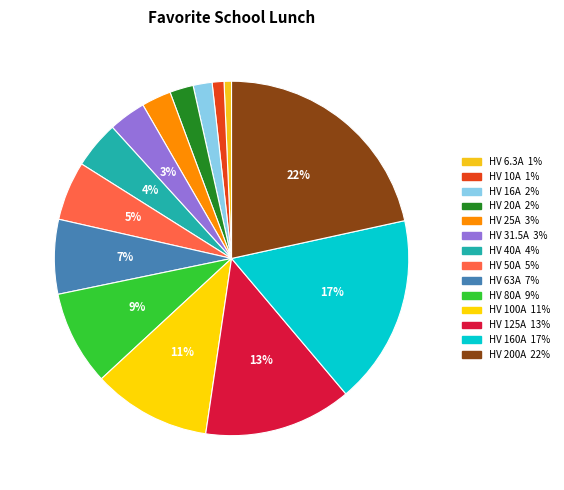

To the nearest percent, what portion does HV 100A represent?

11%